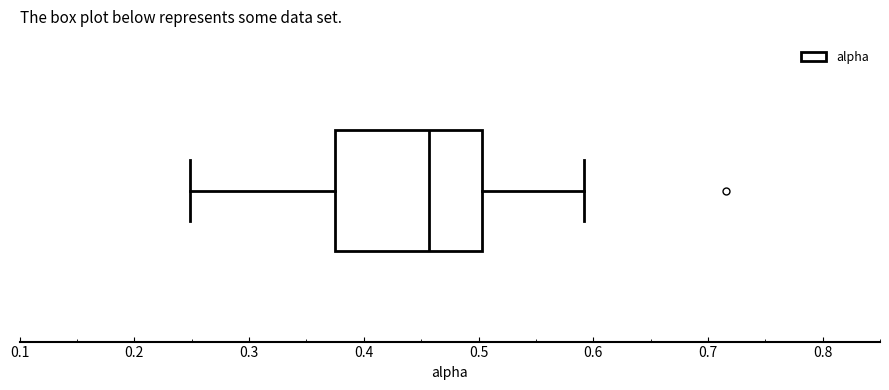

Transcribe this box plot: give where the median line is, the range the box spans, and where the two whiskers end, as read against the x-axis. The values are not printed on the chart, so give them approximately, as read against the axis.

median 0.46, box 0.38 to 0.50, whiskers 0.25 to 0.59